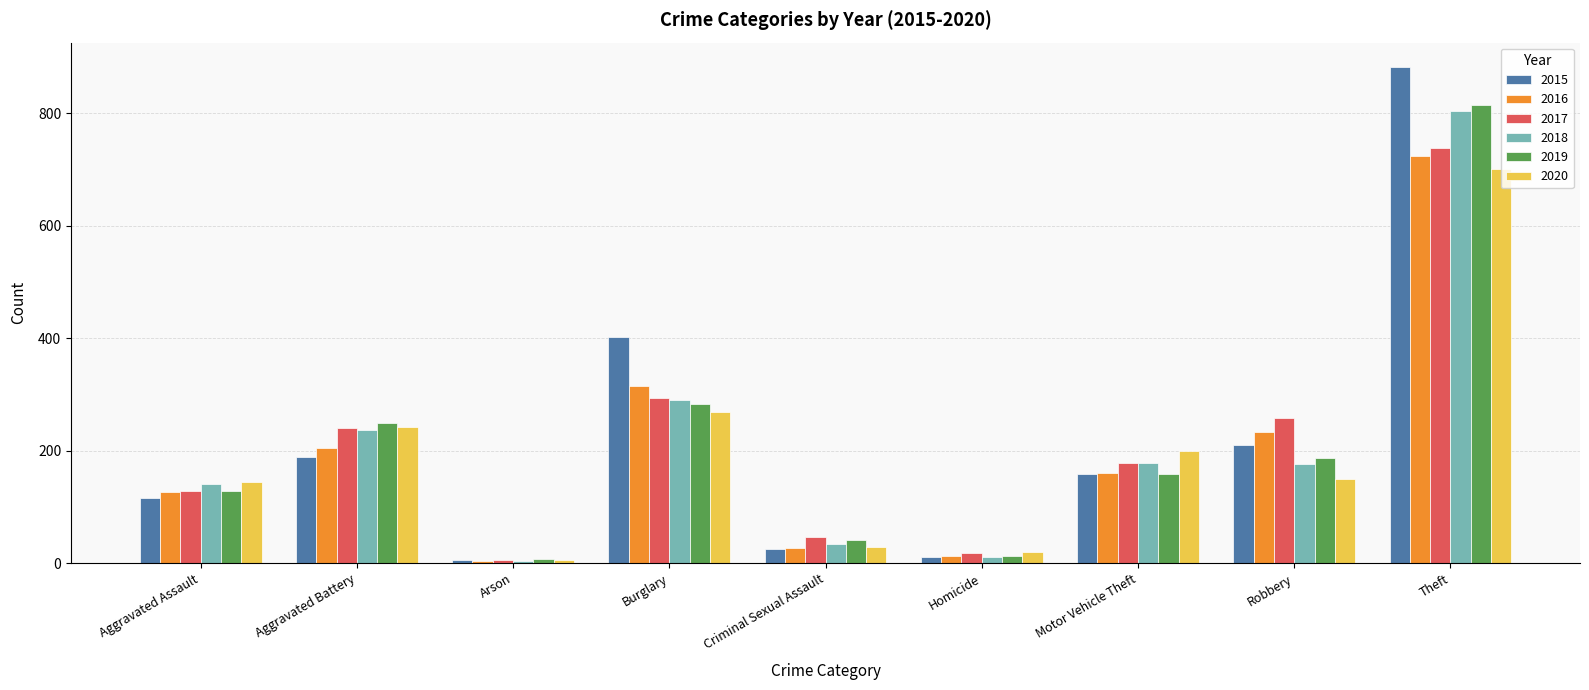

True or false: 2020 has a value of 142 at Burglary.

False